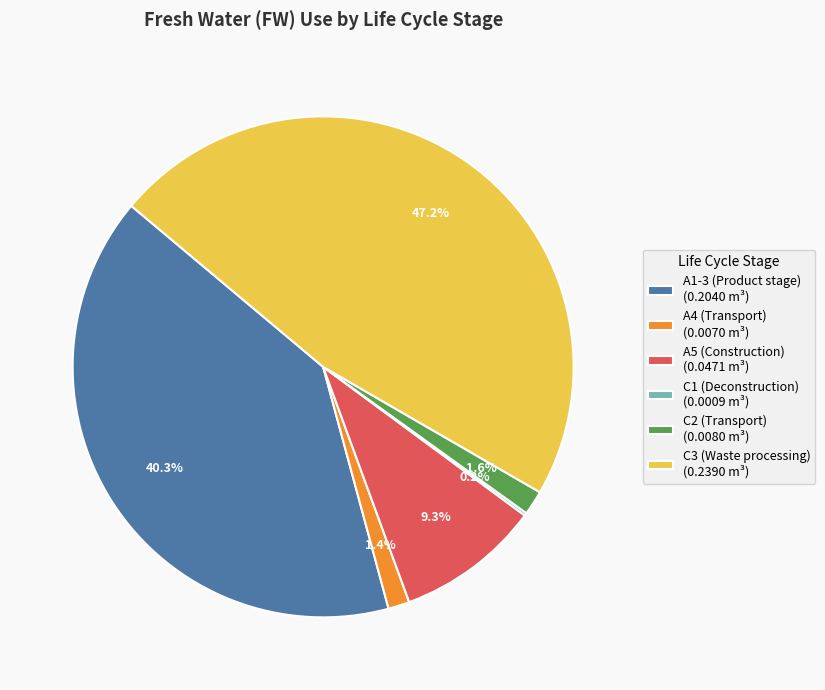

Is there any slice that represents more than half of the pie?

No